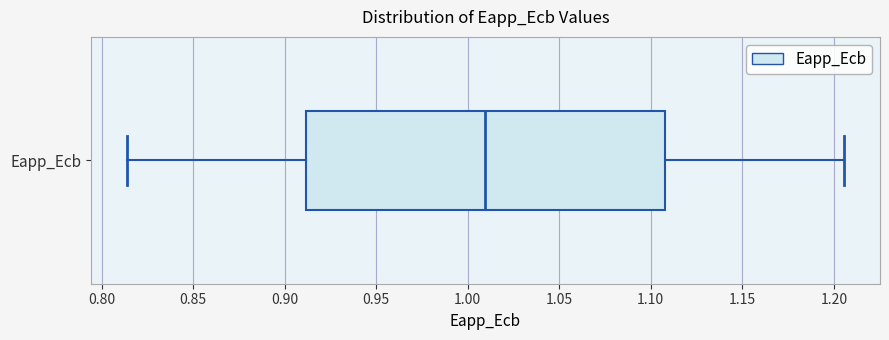

Where is the left edge of the box for Eapp_Ecb on the x-axis? The values are not printed on the chart, so give them approximately, as read against the axis.

0.910